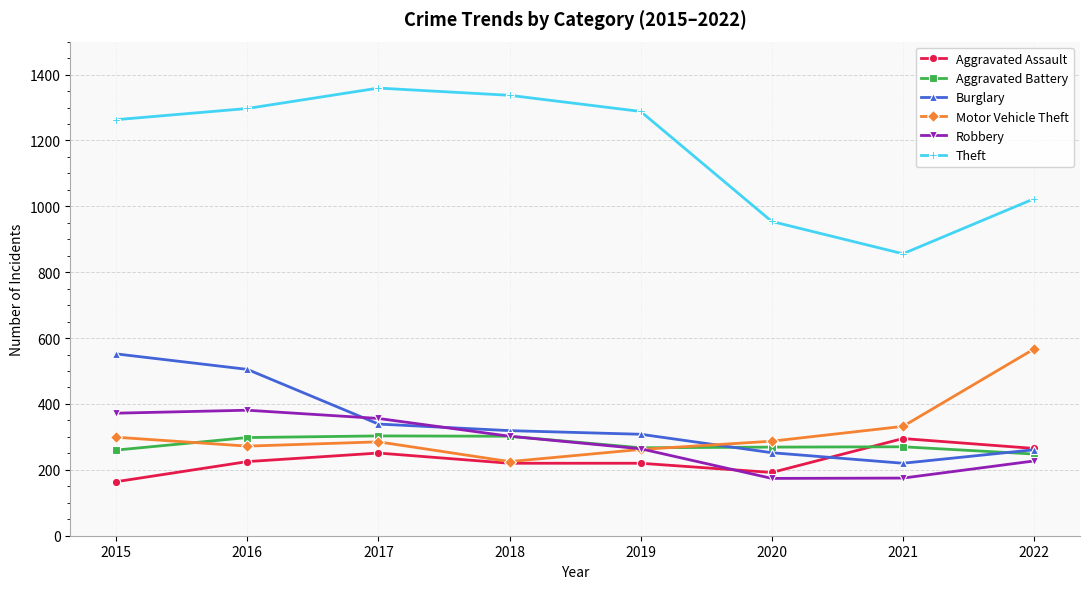

What is the lowest value of the Burglary series?

220